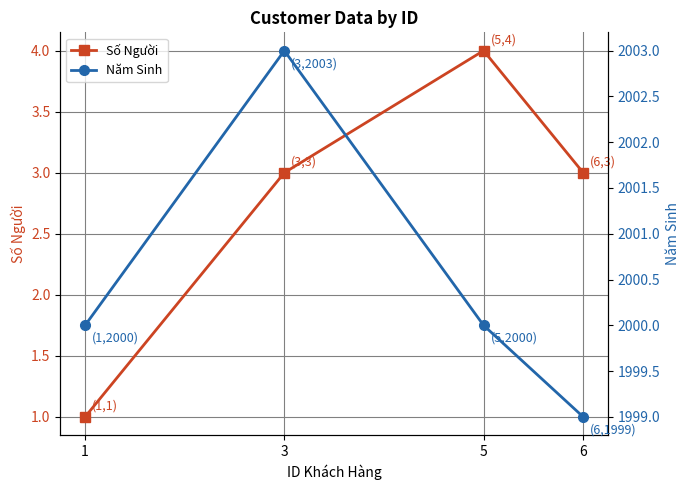

Which series has the largest range (max minus min)?

Năm Sinh